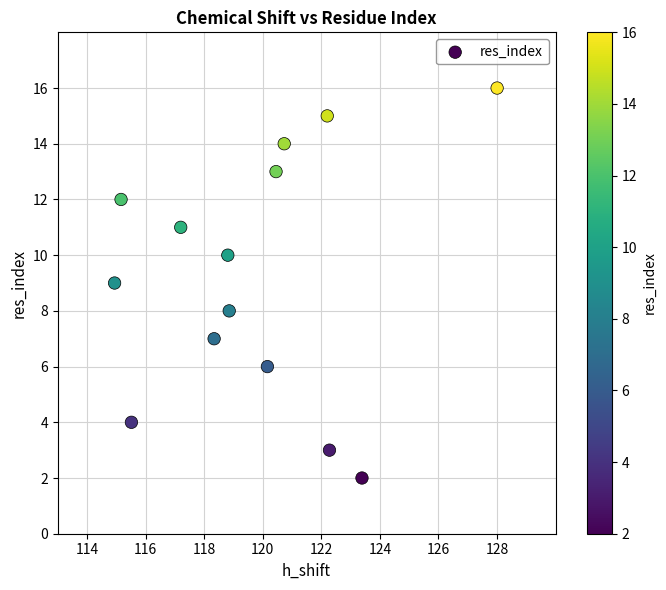

What is the range of Y values (max minus min)?

14